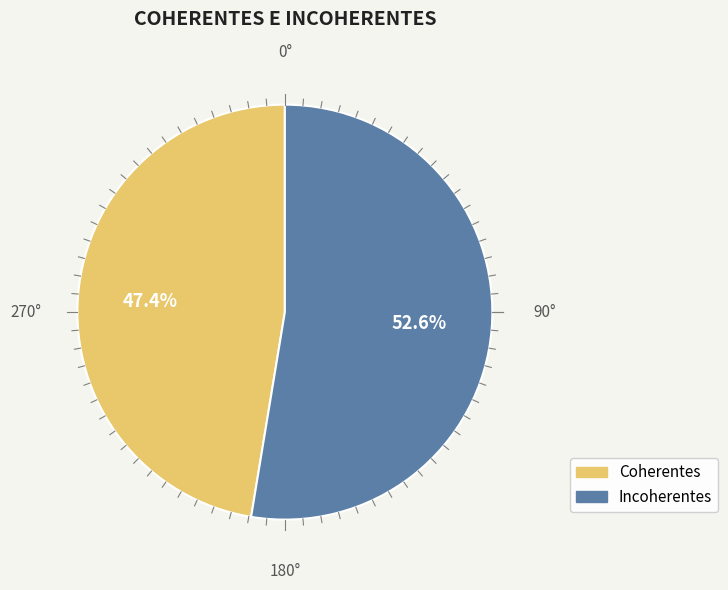

How many slices are in this pie chart?

2